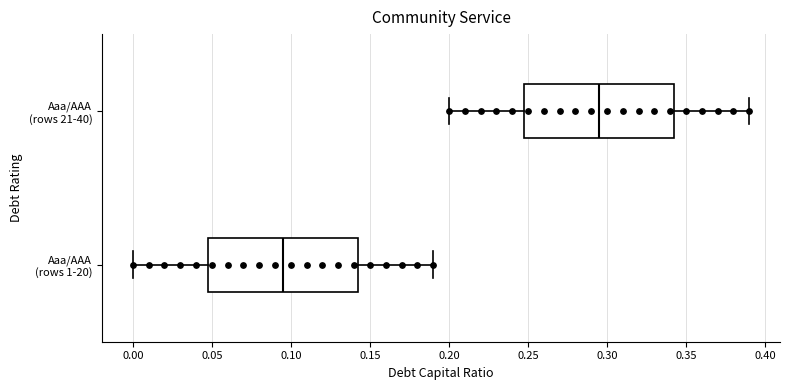

Which box has the furthest to the left median line?

Aaa/AAA (rows 1-20)